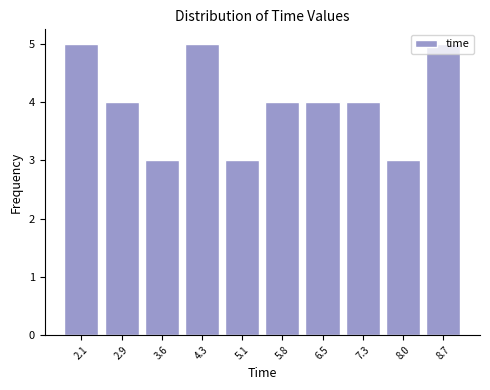

Reading left to right, transcribe this chart: for each bar, give the range it covers on the x-axis and its height. Neither the bar edges nor the heights are printed on the chart, so give them approximately, as read against the axes.

1.8 to 2.5: 5
2.5 to 3.2: 4
3.2 to 4.0: 3
4.0 to 4.7: 5
4.7 to 5.4: 3
5.4 to 6.2: 4
6.2 to 6.9: 4
6.9 to 7.6: 4
7.6 to 8.4: 3
8.4 to 9.1: 5